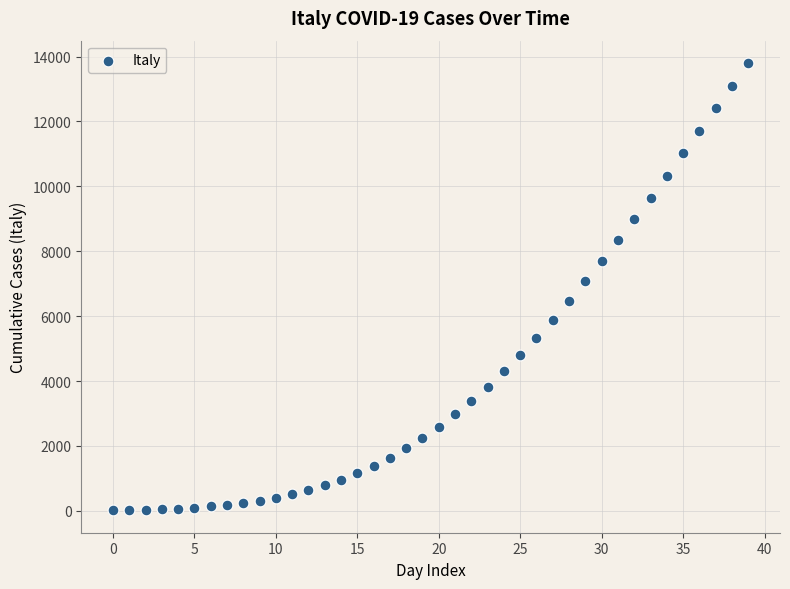

What Y value in the scatter plot is closest to 6907?

7070.6